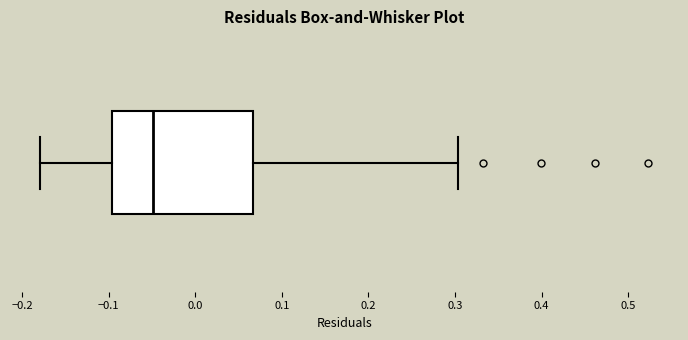

Transcribe this box plot: give where the median line is, the range the box spans, and where the two whiskers end, as read against the x-axis. The values are not printed on the chart, so give them approximately, as read against the axis.

median -0.05, box -0.10 to 0.07, whiskers -0.18 to 0.30